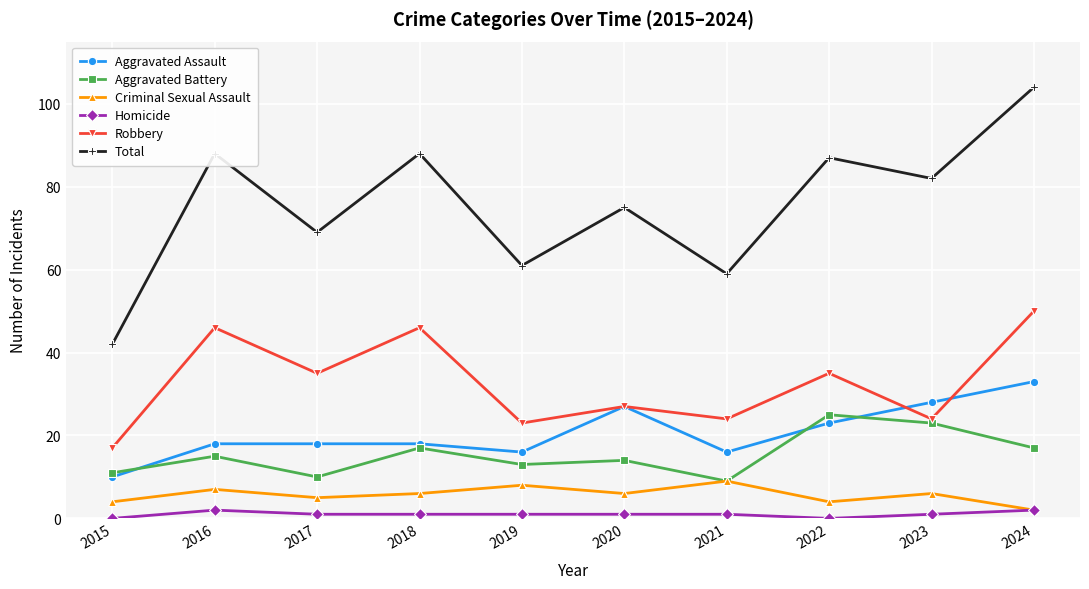

At how many categories does at least one series exceed 94?

1